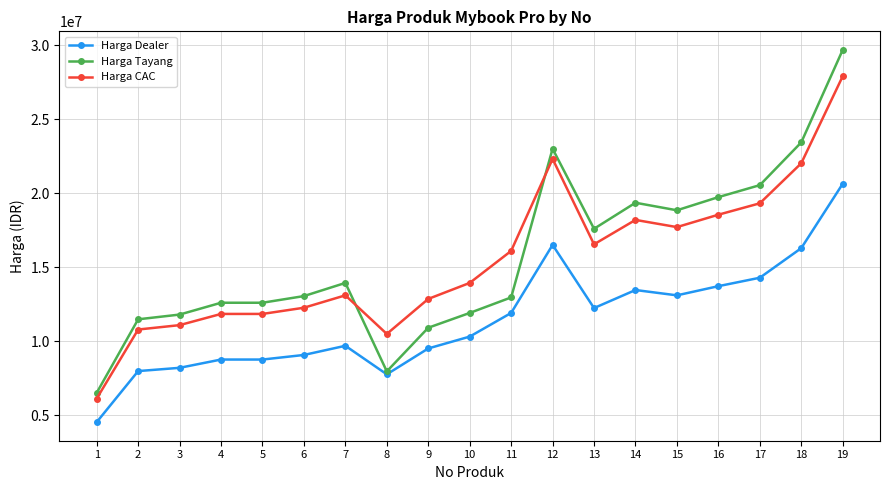

How many series are shown in this chart?

3